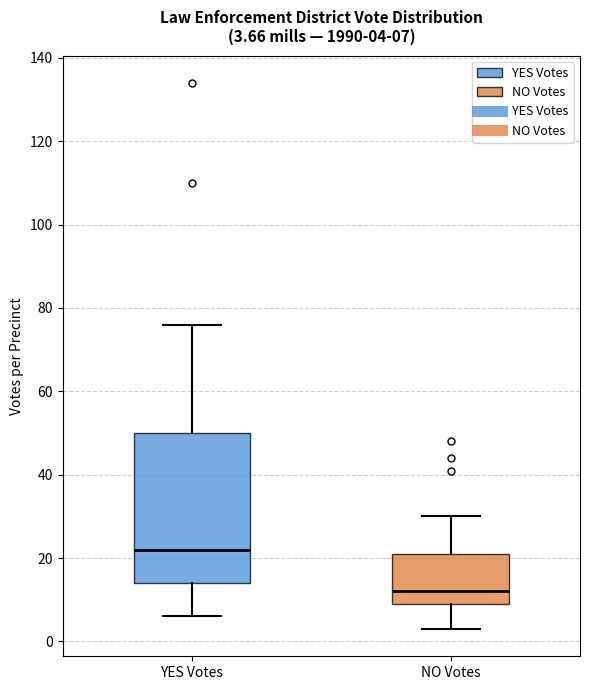

Which box is the tallest, from its lower edge to its upper edge?

YES Votes